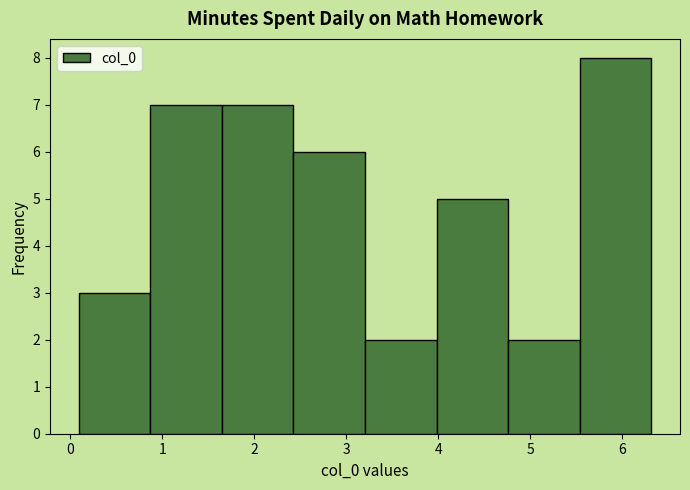

What is the height of the bar covering 5.5 to 6.3 on the x-axis? Neither the bar edges nor the heights are printed on the chart, so give them approximately, as read against the axes.

8